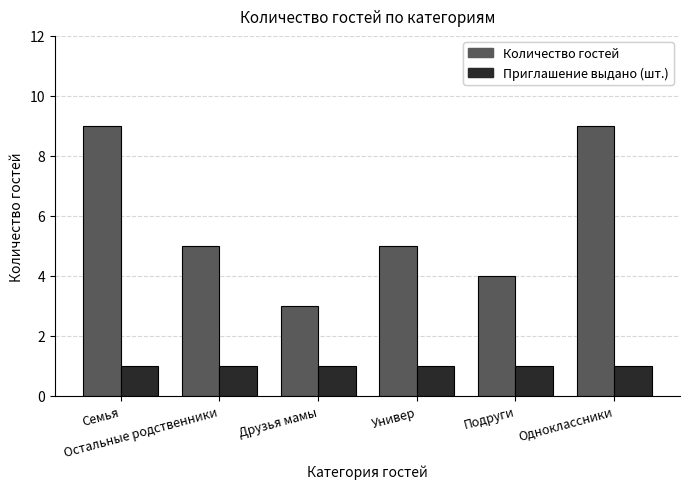

The Приглашение выдано (шт.) series shows 2 at Подруги. True or false?

False